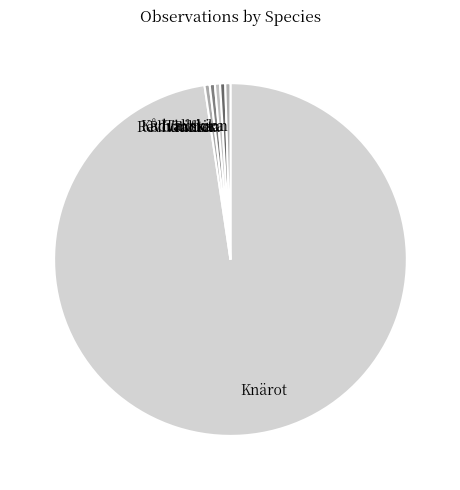

Which category accounts for the majority?

Knärot